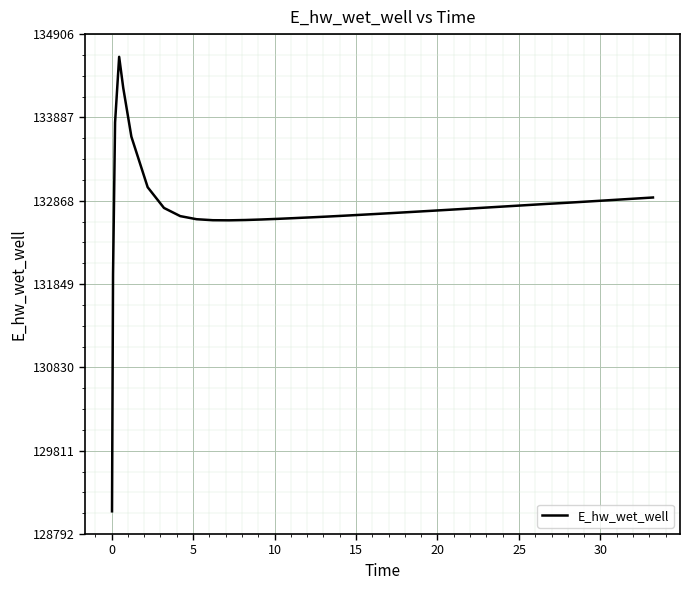

What is the smallest value displayed?

129070.3